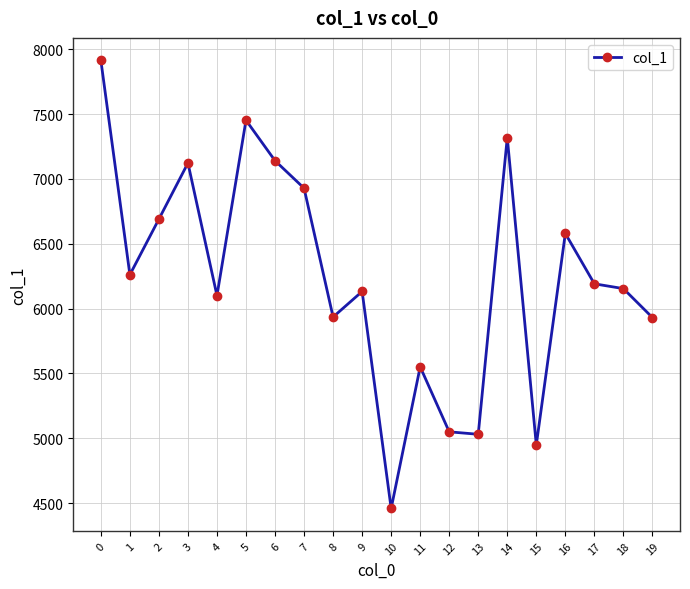

Where is the first local minimum?

1